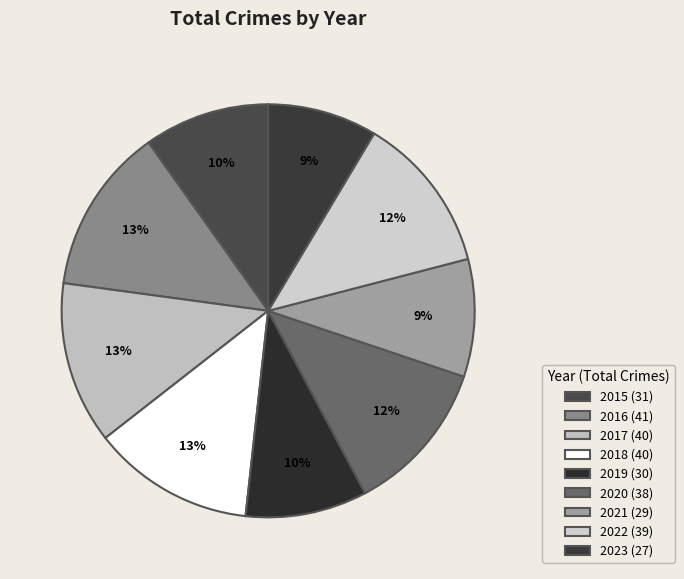

Which has a higher value, 2015 or 2020?

2020